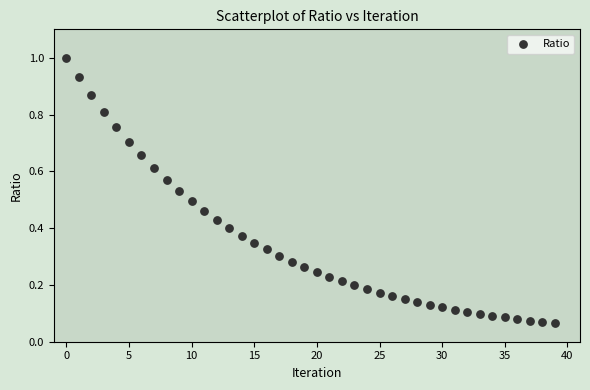

How many data points are displayed?

40